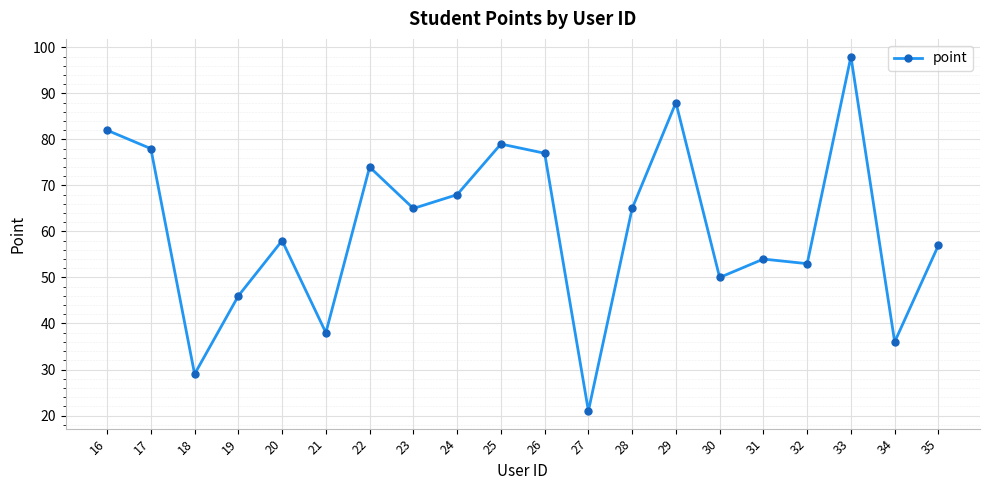

At which category does the chart reach its minimum across all series?

27